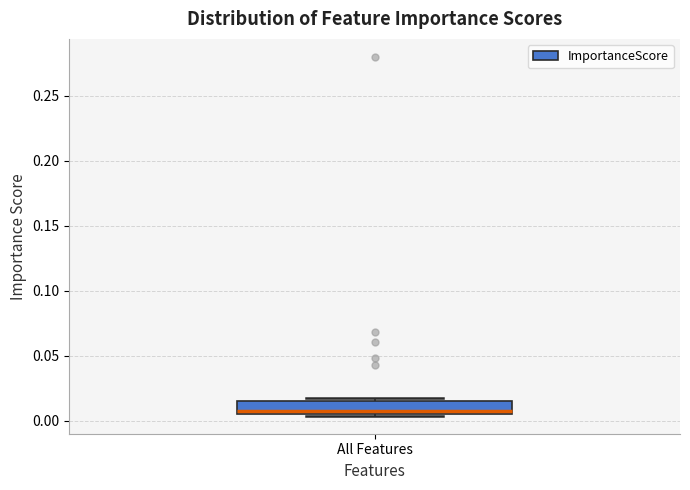

Transcribe this box plot: give where the median line is, the range the box spans, and where the two whiskers end, as read against the y-axis. The values are not printed on the chart, so give them approximately, as read against the axis.

median 0.010, box 0.005 to 0.015, whiskers 0.005 to 0.020